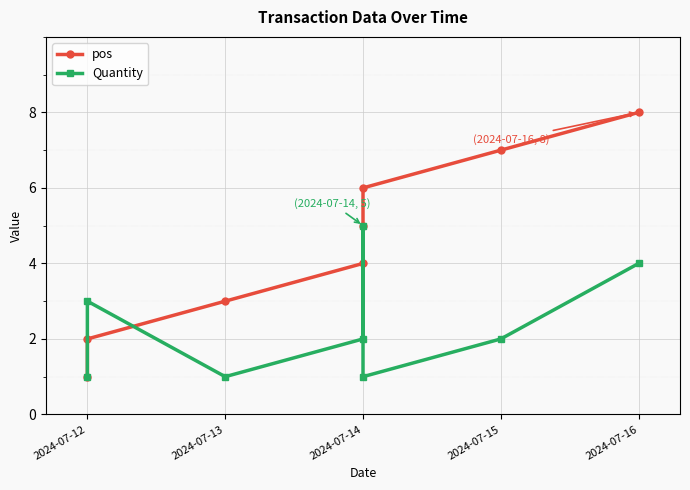

Between 2024-07-14 and 2024-07-16, which series saw the biggest shift?

pos